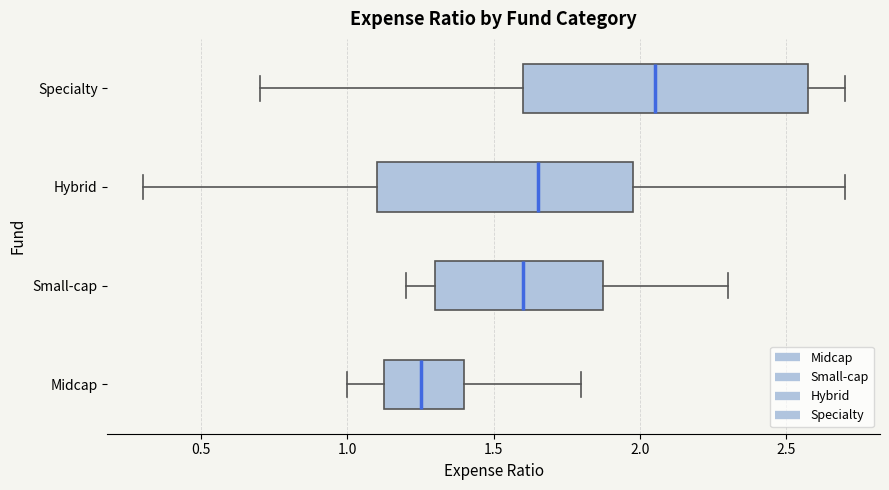

Which box's median line is the furthest to the left?

Midcap